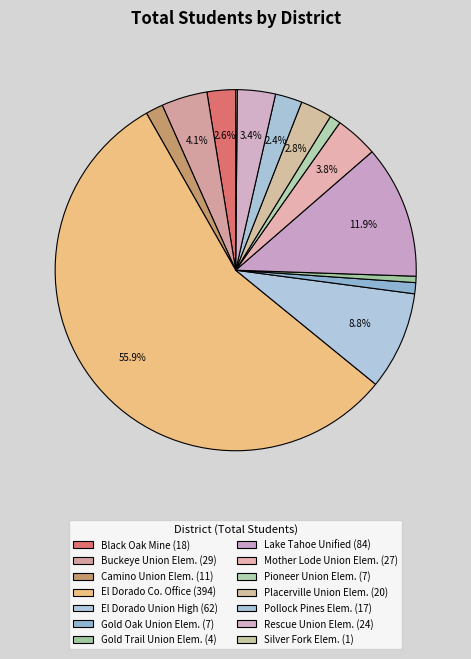

Count the number of slices in the pie.

14